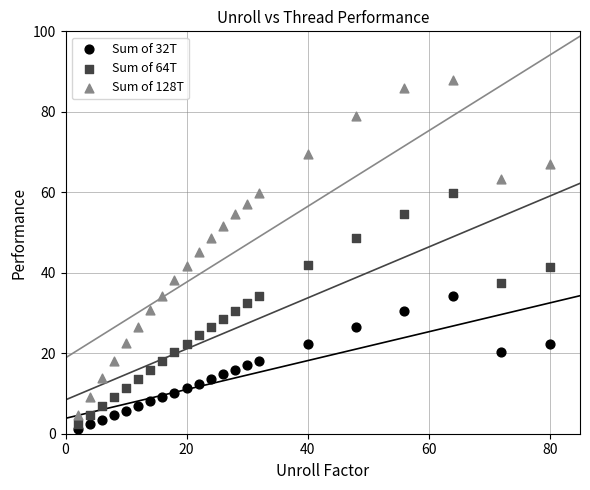

Across all data points, what is the range of X values (max minus min)?

78.0